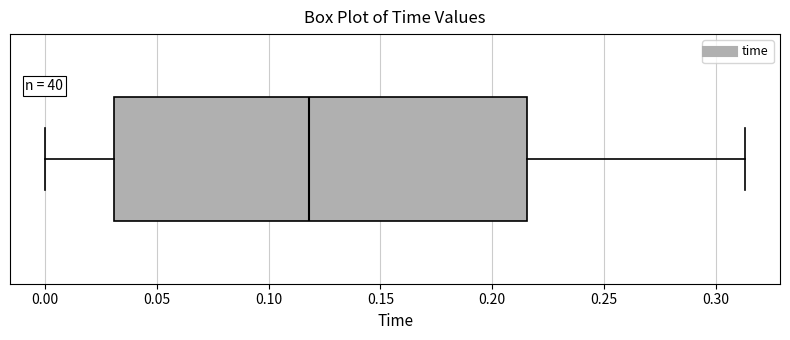

Read this box plot against the x-axis: the position of the median line, the range covered by the box, and the ends of both whiskers. The values are not printed on the chart, so give them approximately, as read against the axis.

median 0.120, box 0.030 to 0.215, whiskers 0.000 to 0.315